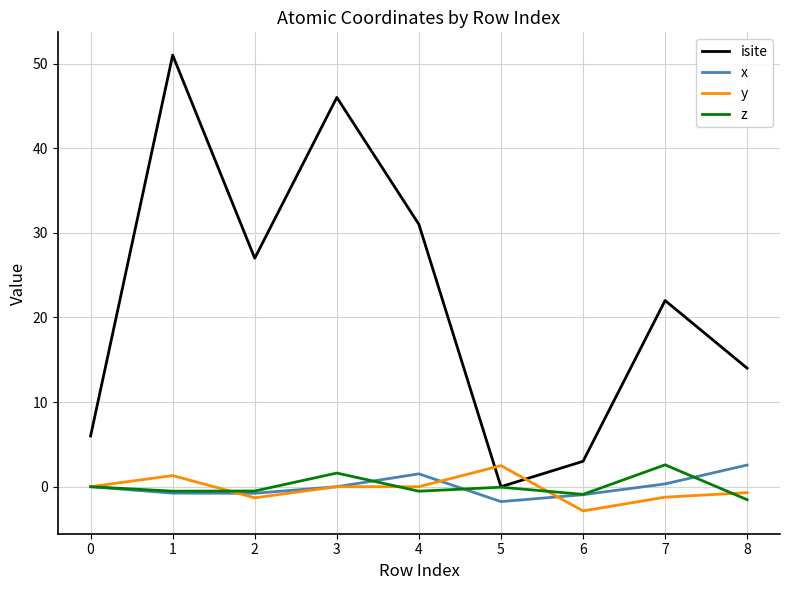

After their last crossing, which series has the higher values: x or y?

x